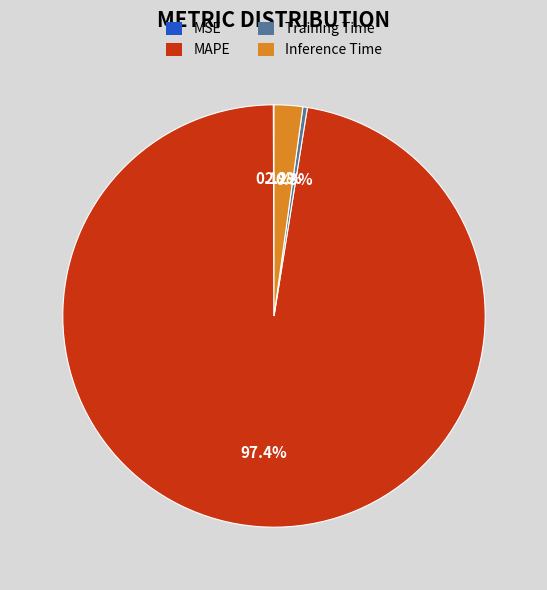

What is the majority slice?

MAPE